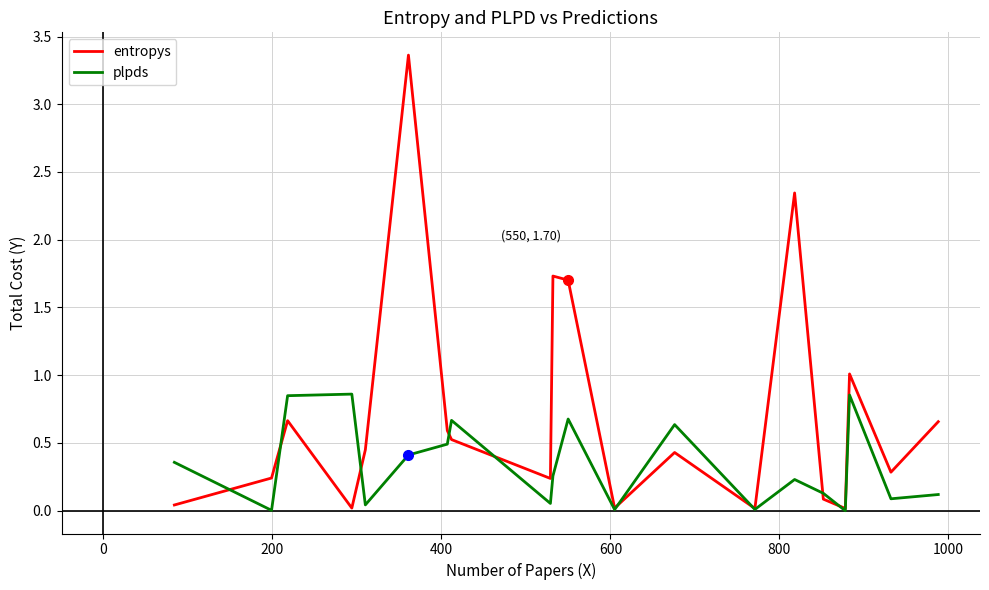

Rank the series by their maximum value, from lowest to highest.

plpds, entropys